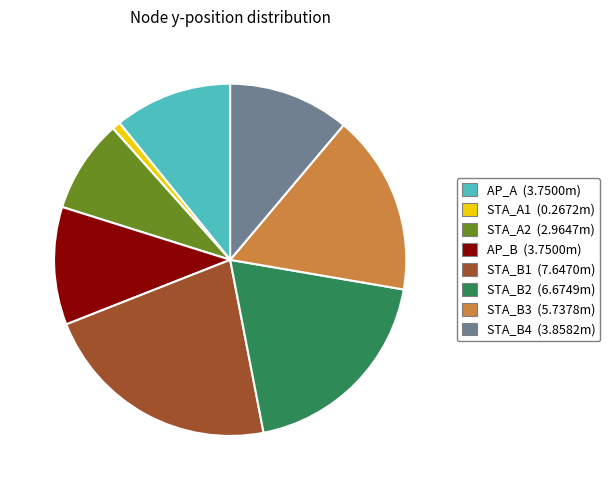

How many segments does this pie chart have?

8